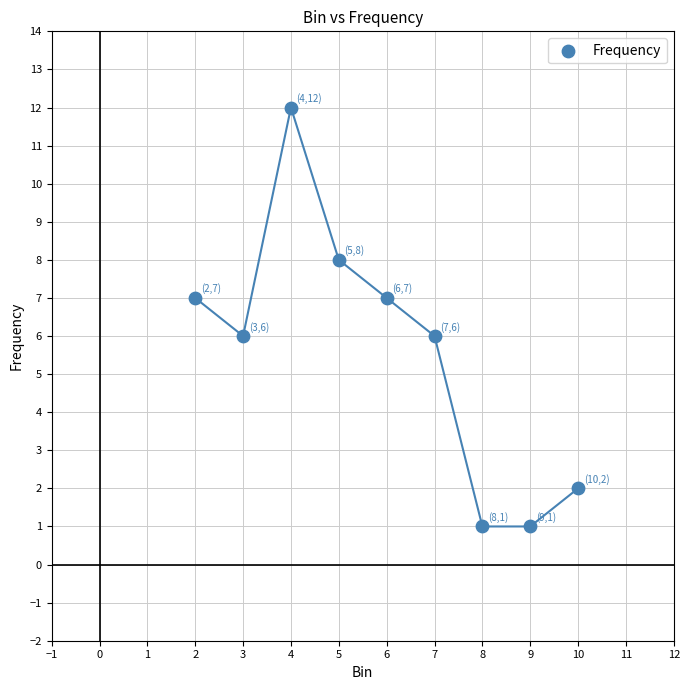

What is the average X value?

6